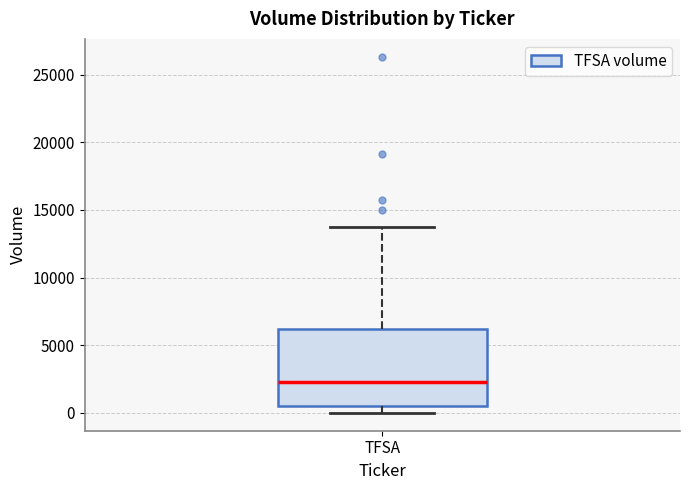

Where does the median line of the box for TFSA sit on the y-axis? The values are not printed on the chart, so give them approximately, as read against the axis.

2500